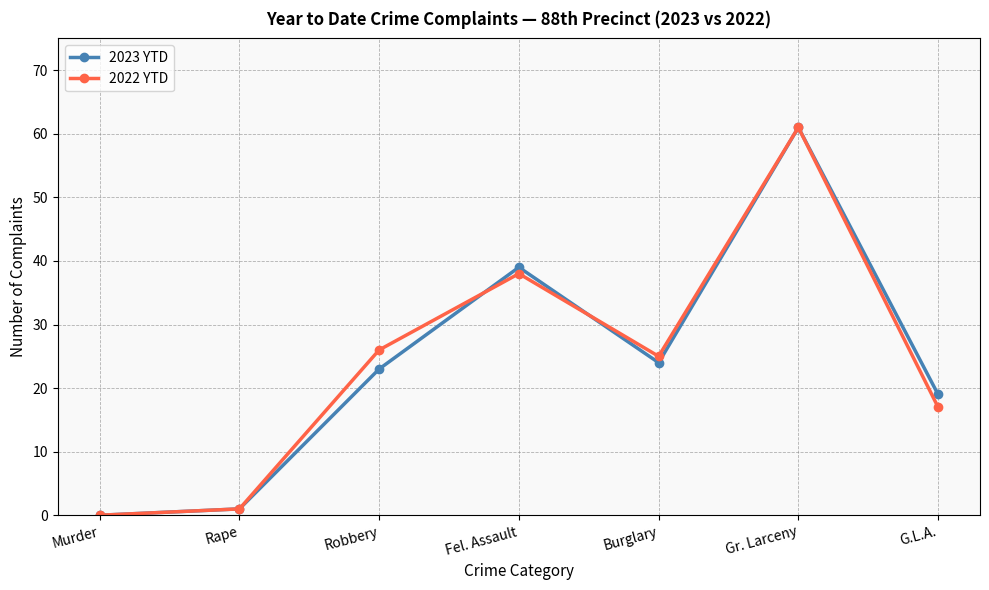

What are all the series names shown in the legend?

2023 YTD, 2022 YTD